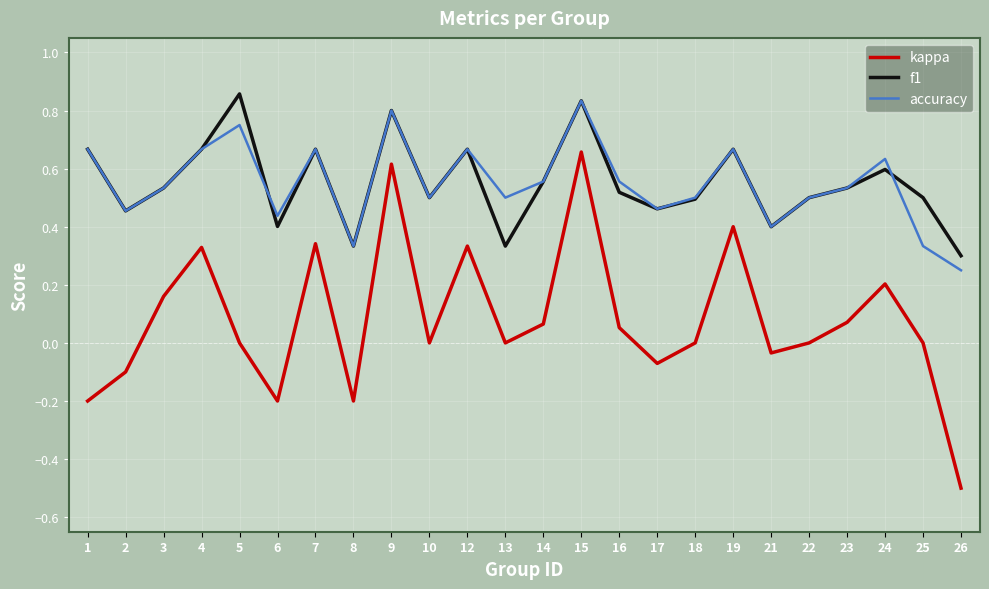

Which series has the largest range (max minus min)?

kappa